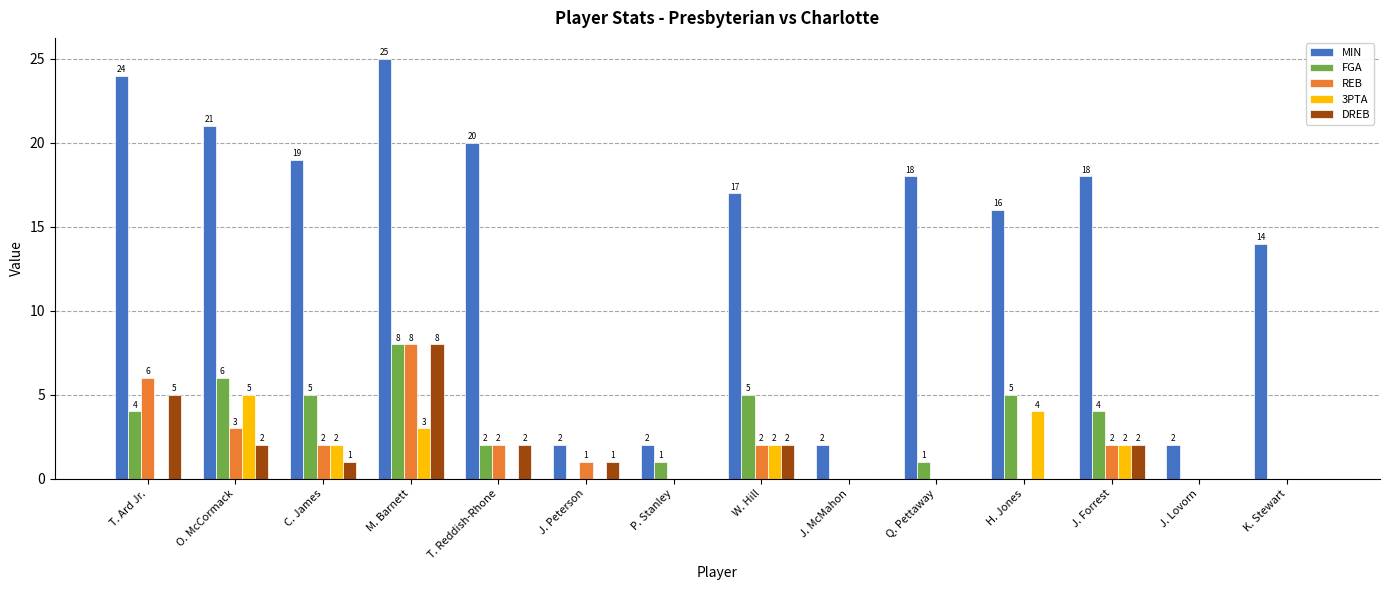

True or false: REB has a value of 8 at M. Barnett.

True